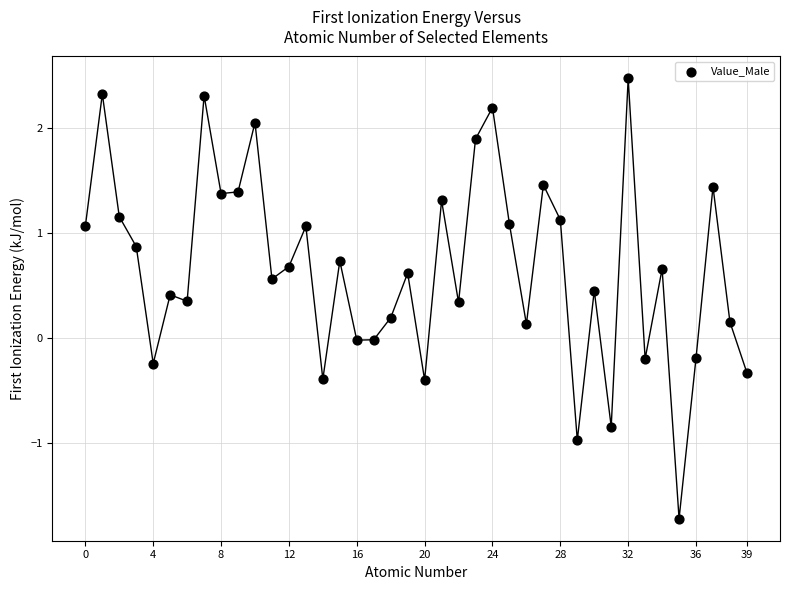

What is the range of Y values (max minus min)?

4.2